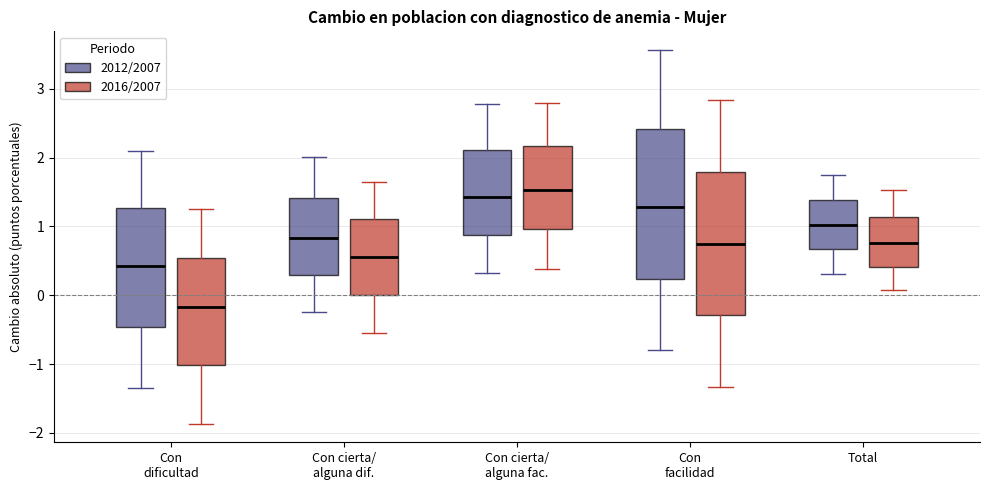

Reading left to right, read every box against the y-axis: the position of its median line, the range the box covers, and the ends of its whiskers. The values are not printed on the chart, so give them approximately, as read against the axis.

Con dificultad (2012/2007): median 0.4, box -0.5 to 1.3, whiskers -1.4 to 2.1
Con dificultad (2016/2007): median -0.2, box -1.0 to 0.5, whiskers -1.9 to 1.3
Con cierta/ alguna dif. (2012/2007): median 0.8, box 0.3 to 1.4, whiskers -0.2 to 2.0
Con cierta/ alguna dif. (2016/2007): median 0.6, box 0.0 to 1.1, whiskers -0.6 to 1.7
Con cierta/ alguna fac. (2012/2007): median 1.4, box 0.9 to 2.1, whiskers 0.3 to 2.8
Con cierta/ alguna fac. (2016/2007): median 1.5, box 1.0 to 2.2, whiskers 0.4 to 2.8
Con facilidad (2012/2007): median 1.3, box 0.2 to 2.4, whiskers -0.8 to 3.6
Con facilidad (2016/2007): median 0.7, box -0.3 to 1.8, whiskers -1.3 to 2.8
Total (2012/2007): median 1.0, box 0.7 to 1.4, whiskers 0.3 to 1.7
Total (2016/2007): median 0.8, box 0.4 to 1.1, whiskers 0.1 to 1.5